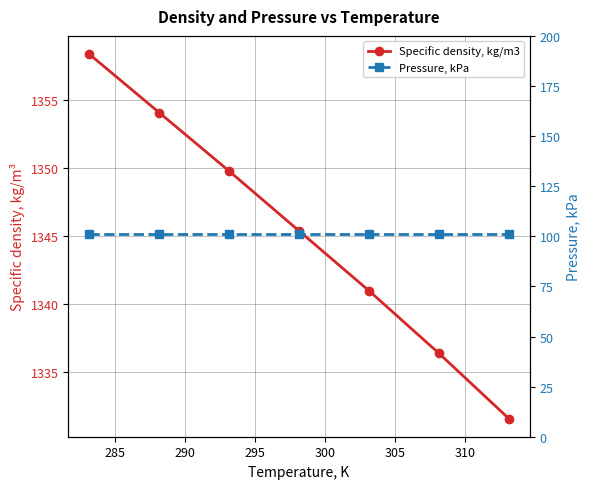

True or false: Pressure, kPa and Specific density, kg/m3 cross at least once.

False